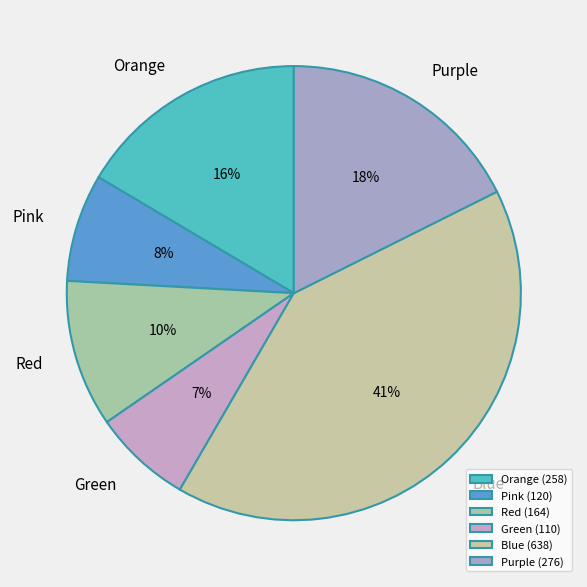

How many segments does this pie chart have?

6